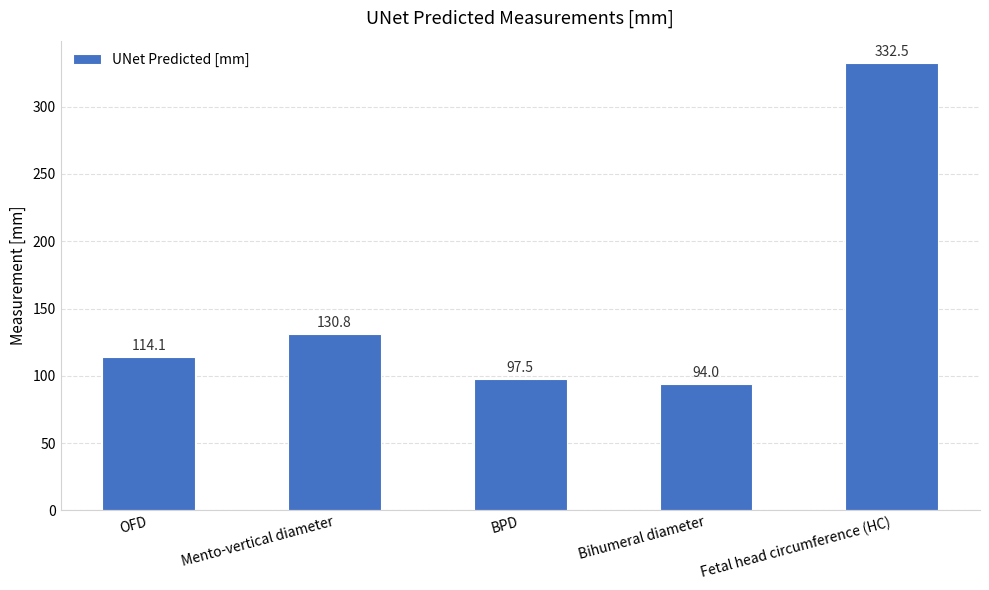

What position from the right is OFD?

5